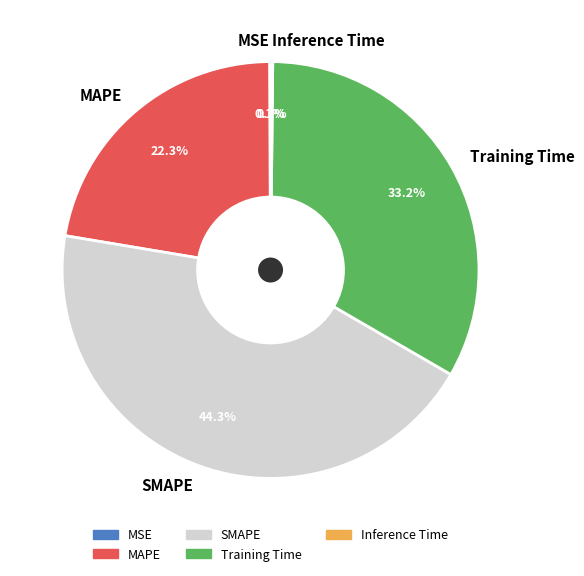

To the nearest percent, what is the average slice percentage?

20%